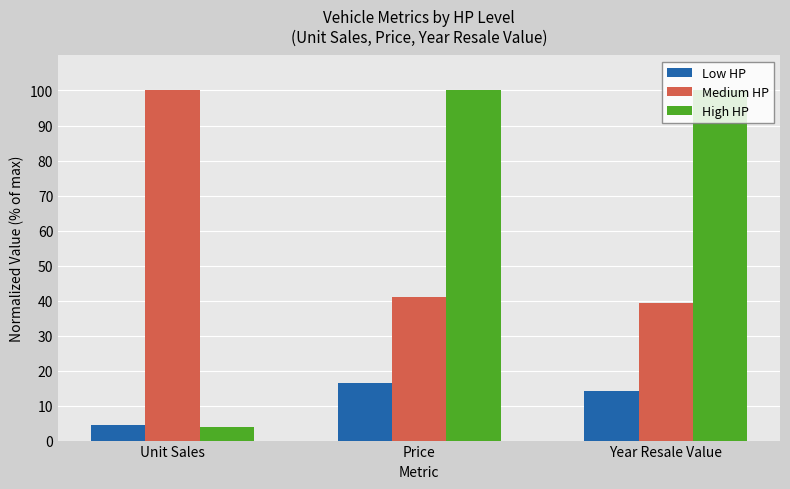

What is the value of the Medium HP bar at the 2nd from the left?

40.9